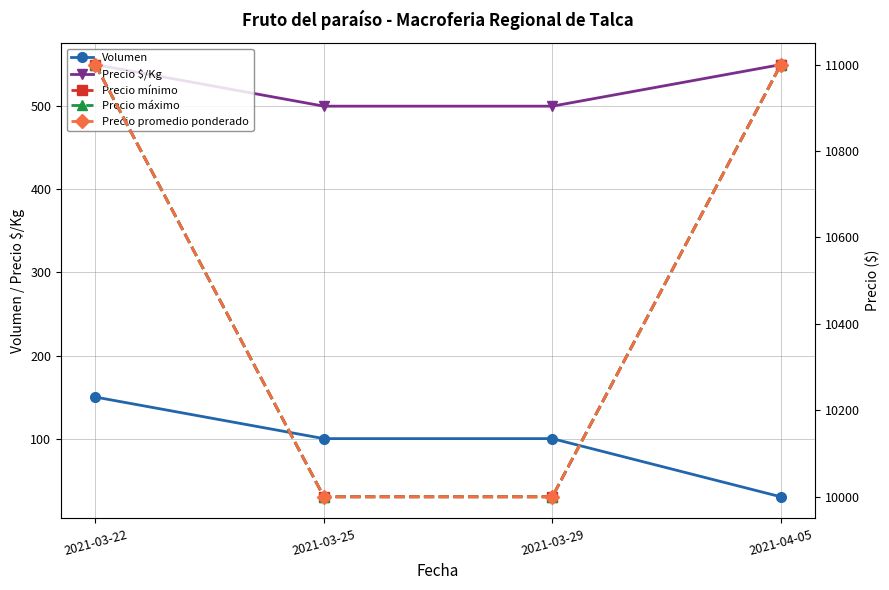

True or false: Volumen and Precio máximo intersect in this chart.

False